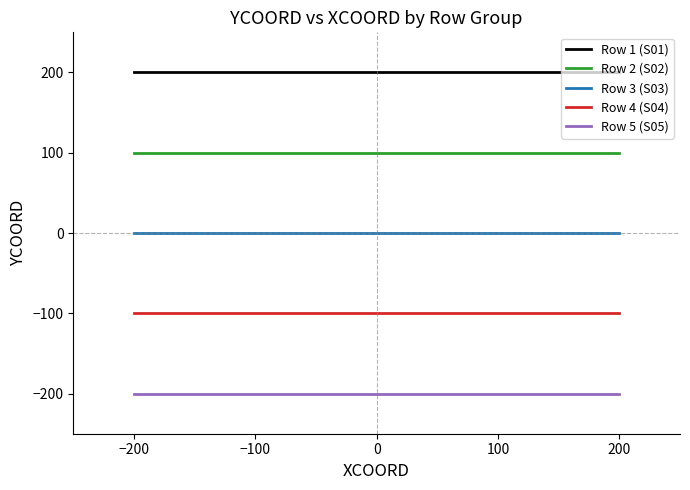

The Row 5 (S05) series shows -330 at 0. True or false?

False